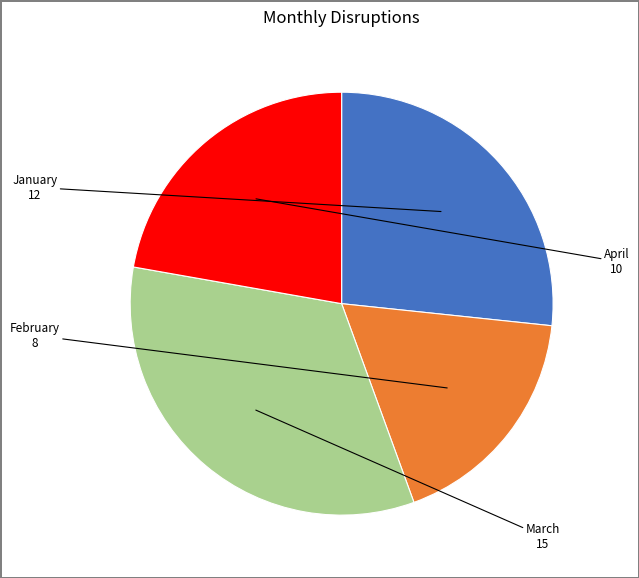

Is it true that February is 9% of the pie?

False